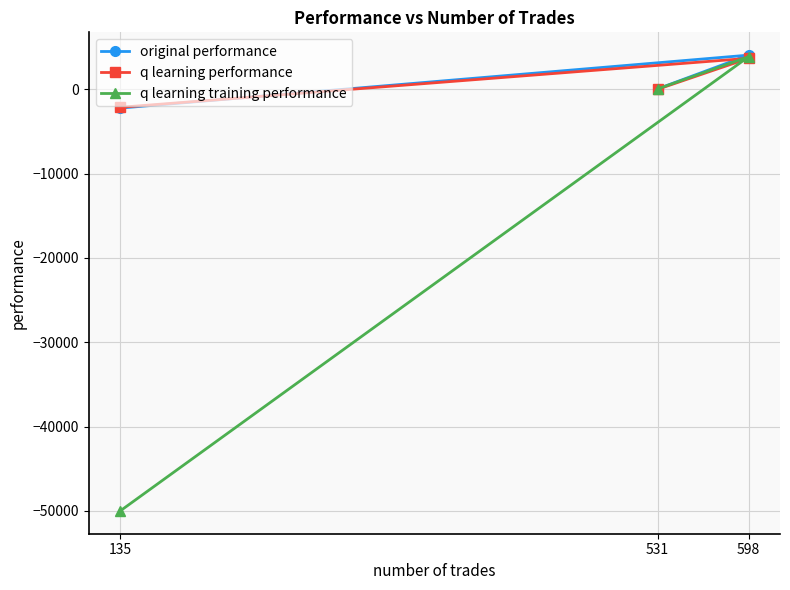

At which category does the chart reach its minimum across all series?

135